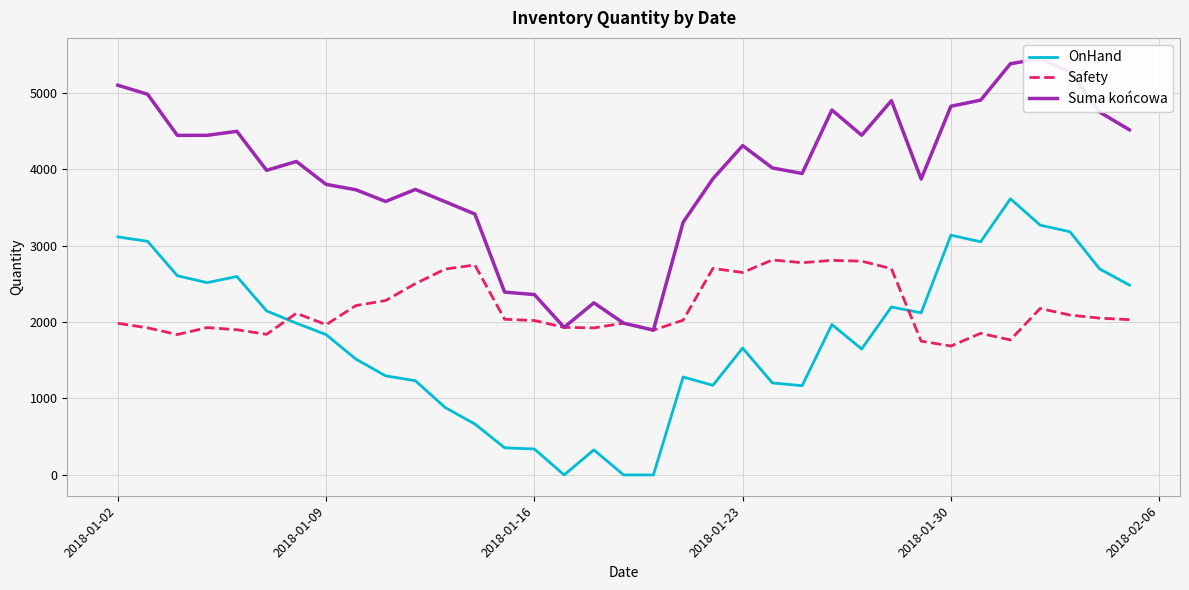

How many values in the Safety series are below 2031?

17